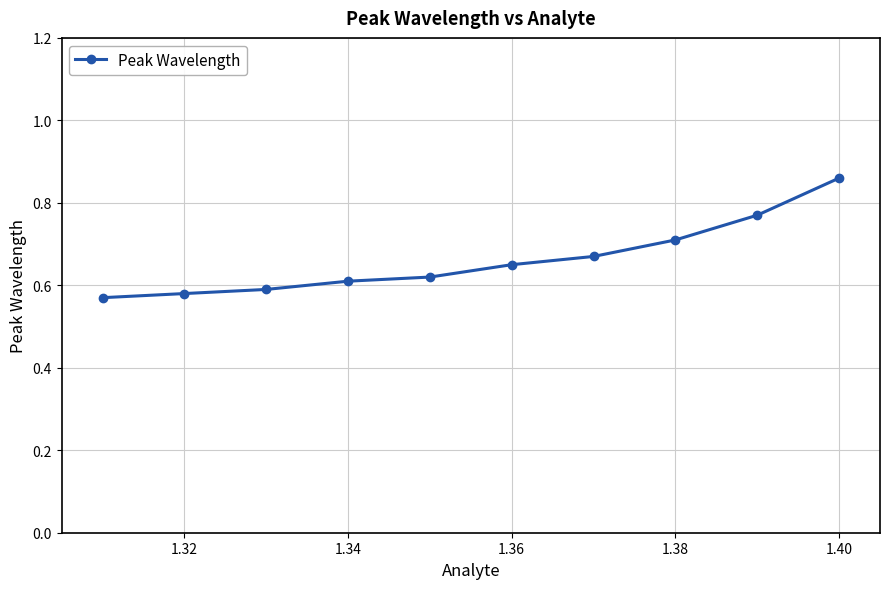

How many values are between 0 and 1?

10